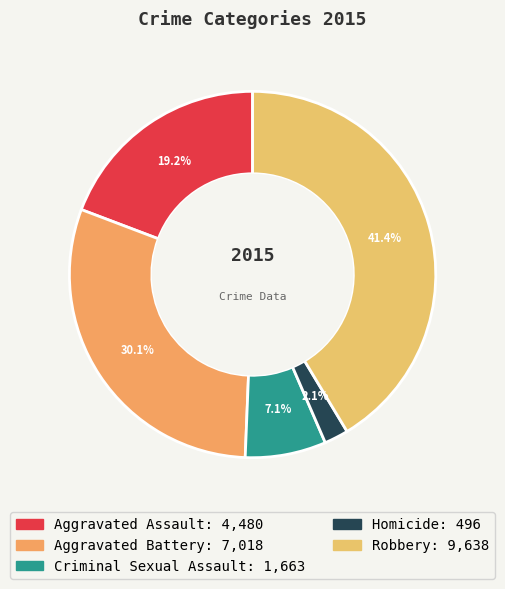

What percentage is the Aggravated Assault slice, to the nearest percent?

19%